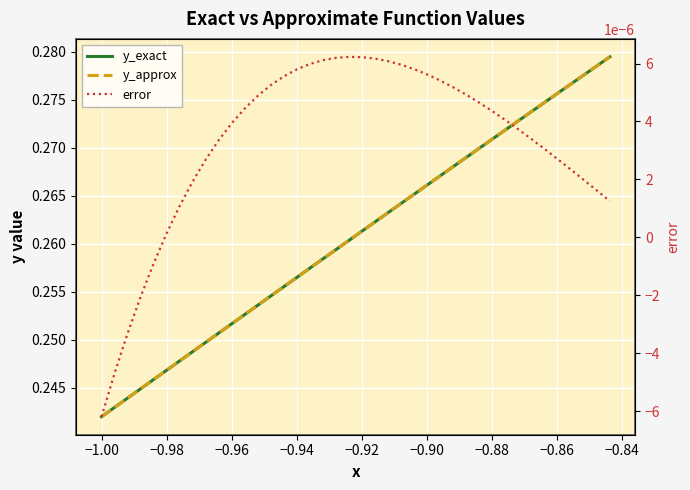

What is the sum of all y_exact values?

10.4